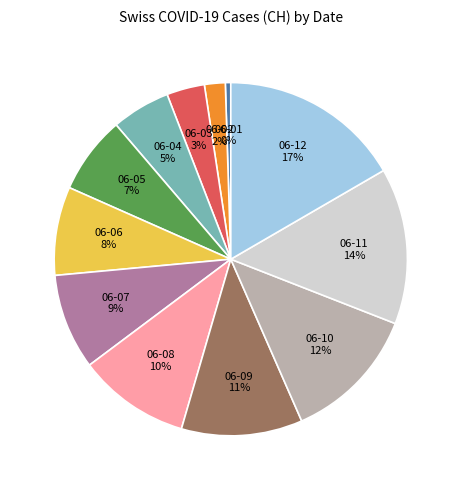

Is there any slice that represents more than half of the pie?

No